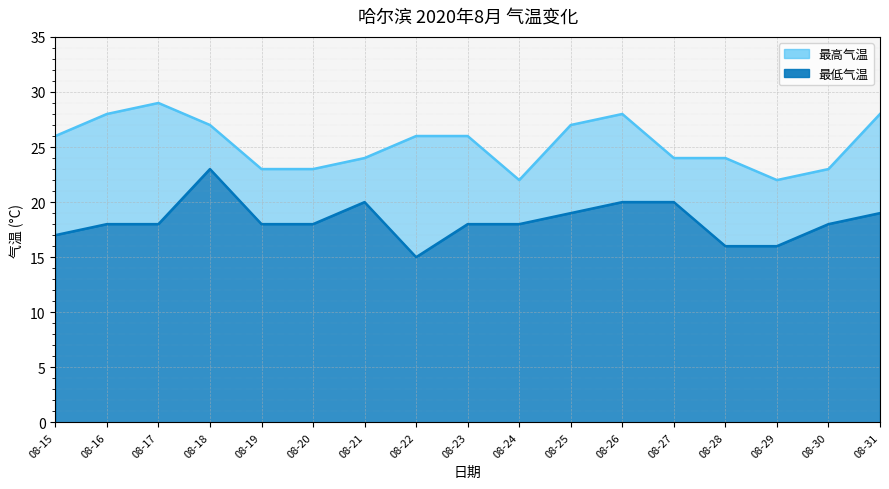

What is the total value across all series at 08-23?

26